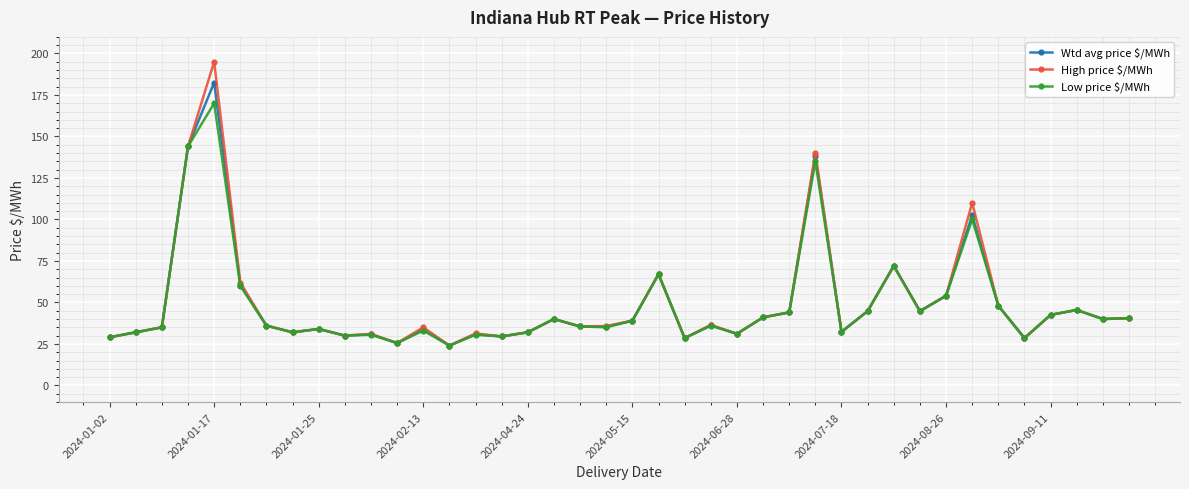

What is the value of the High price $/MWh point at the 36th from the left?

28.5